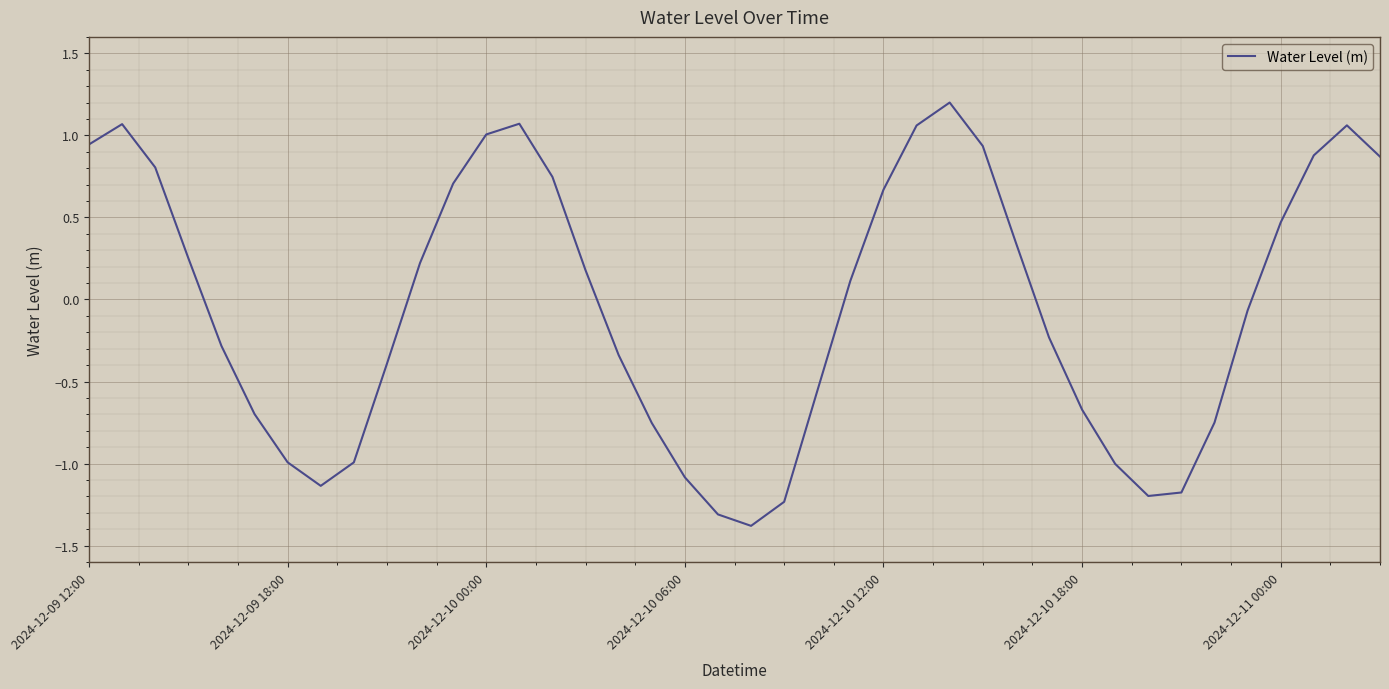

How many interior local peaks (higher than both neighbors) does the data have?

4